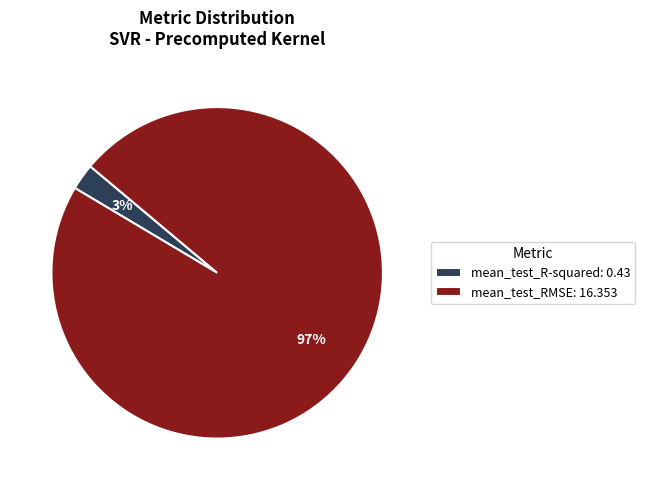

Does mean_test_RMSE account for over 50% of the chart?

Yes